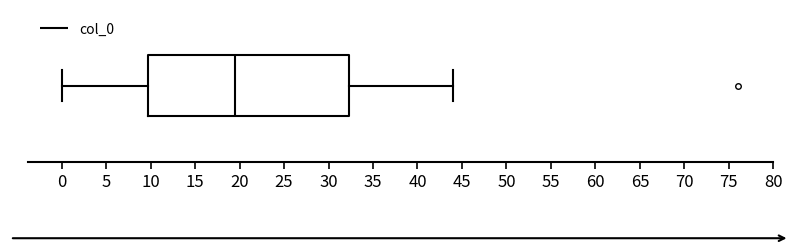

Where does the right whisker of the box end on the x-axis? The values are not printed on the chart, so give them approximately, as read against the axis.

44.0